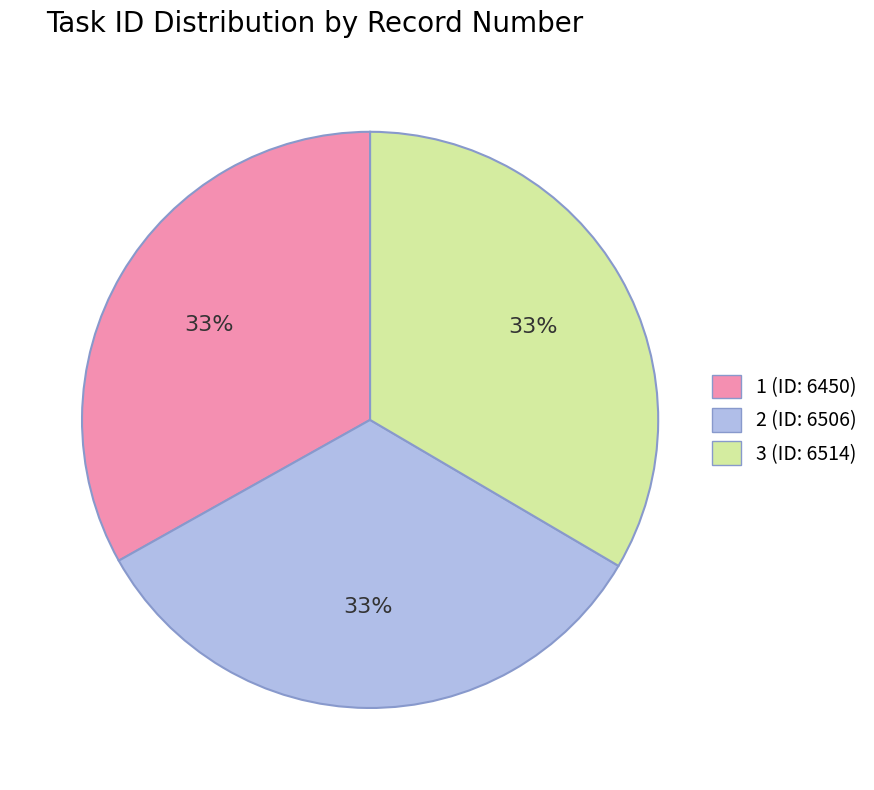

Do 3 (ID: 6514) and 2 (ID: 6506) together represent more than half of the pie?

Yes